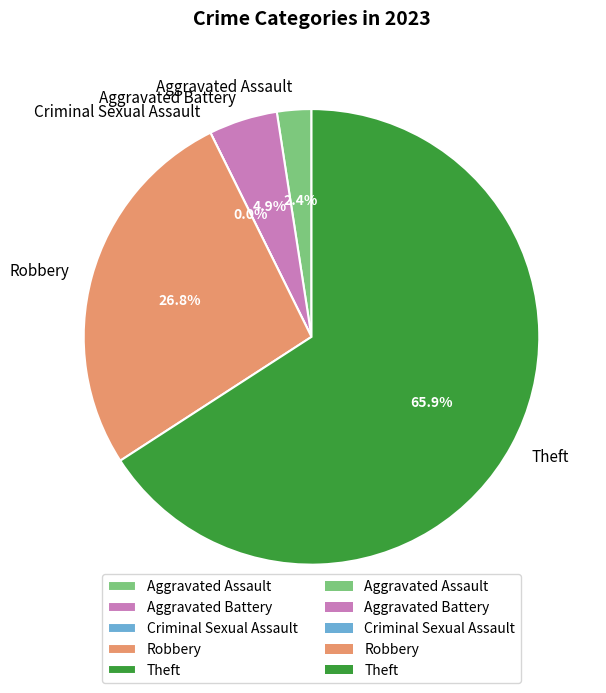

Count the number of slices in the pie.

5